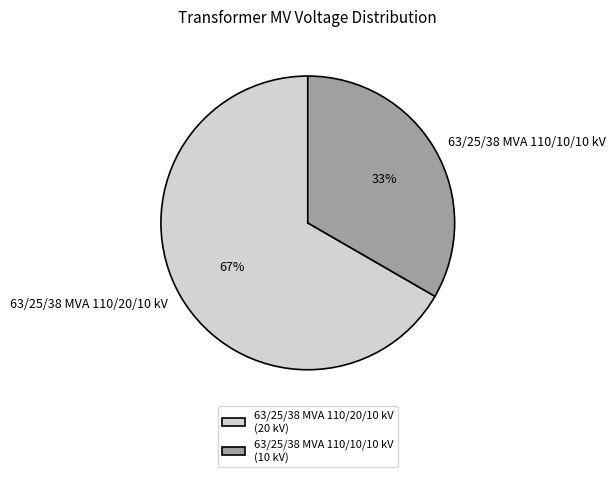

Between 63/25/38 MVA 110/10/10 kV and 63/25/38 MVA 110/20/10 kV, which is larger?

63/25/38 MVA 110/20/10 kV